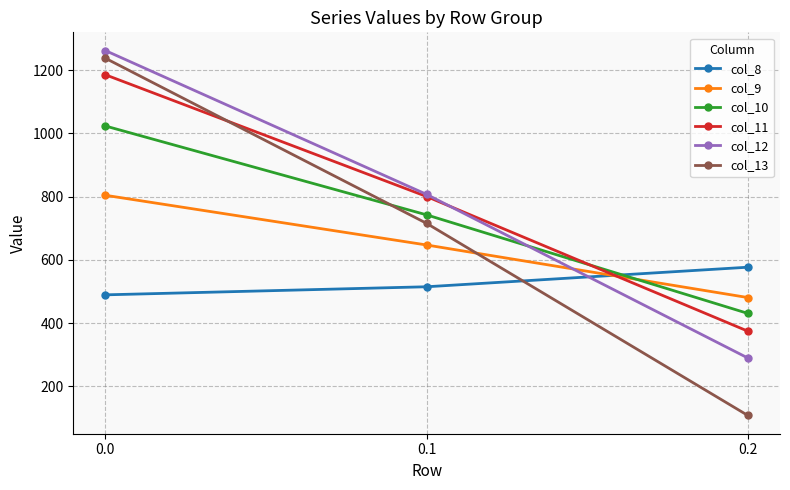

Which series has the widest spread of values?

col_13